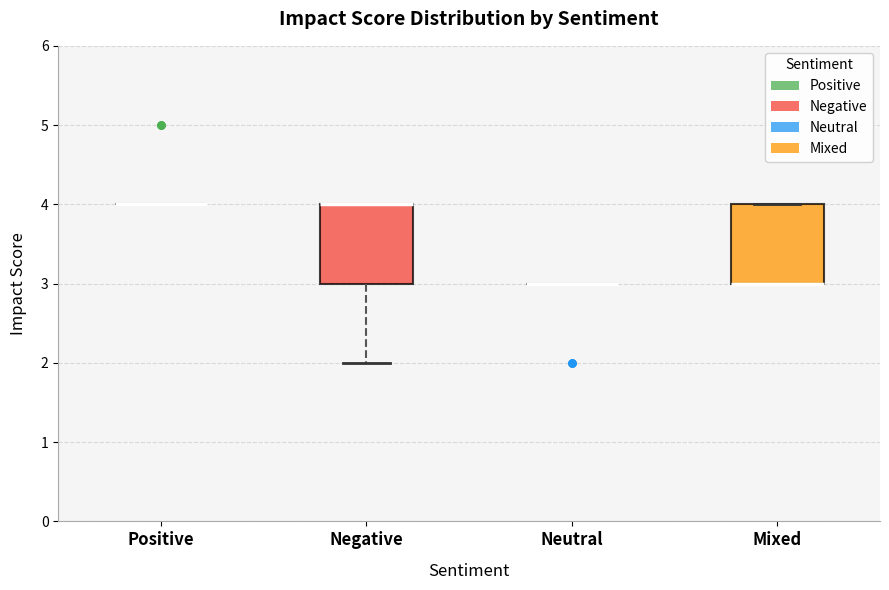

Reading left to right, read every box against the y-axis: the position of its median line, the range the box covers, and the ends of its whiskers. The values are not printed on the chart, so give them approximately, as read against the axis.

Positive: box collapsed to a line at 4, whiskers 4 to 4
Negative: median 4 (drawn on the box's upper edge), box 3 to 4, whiskers 2 to 4
Neutral: box collapsed to a line at 3, whiskers 3 to 3
Mixed: median 3 (drawn on the box's lower edge), box 3 to 4, whiskers 3 to 4